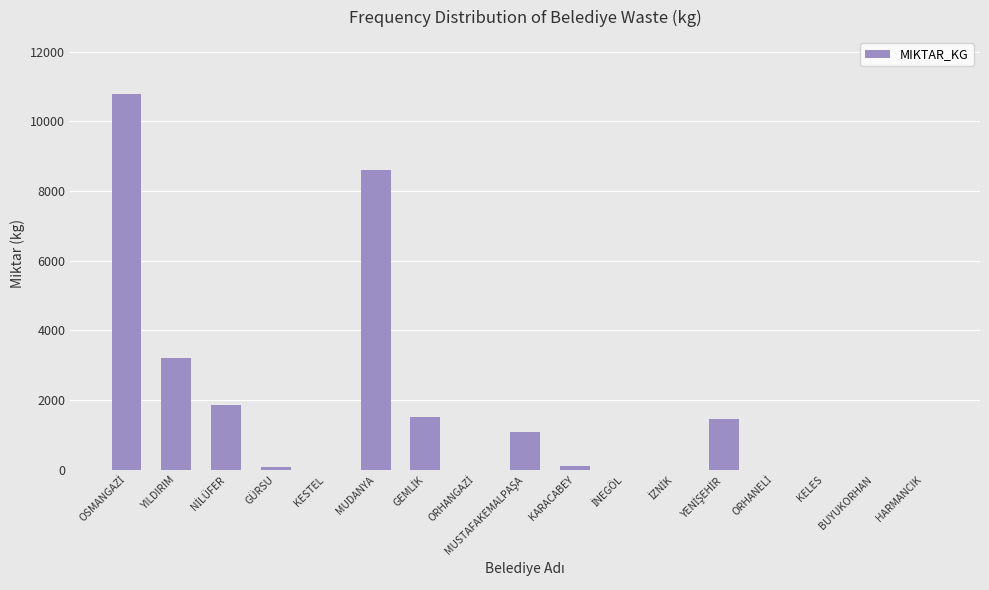

Where is the data nearest to the value 5397?

YILDIRIM